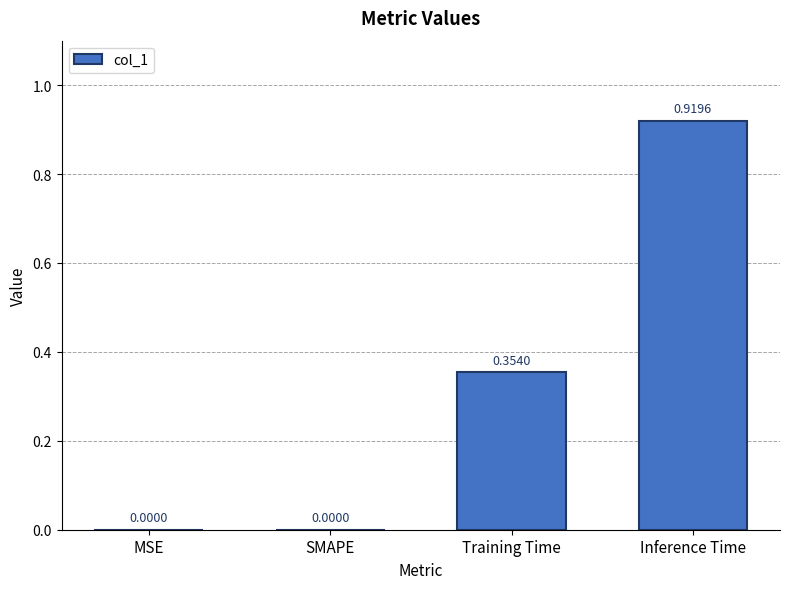

Which label corresponds to the largest value in the chart?

Inference Time